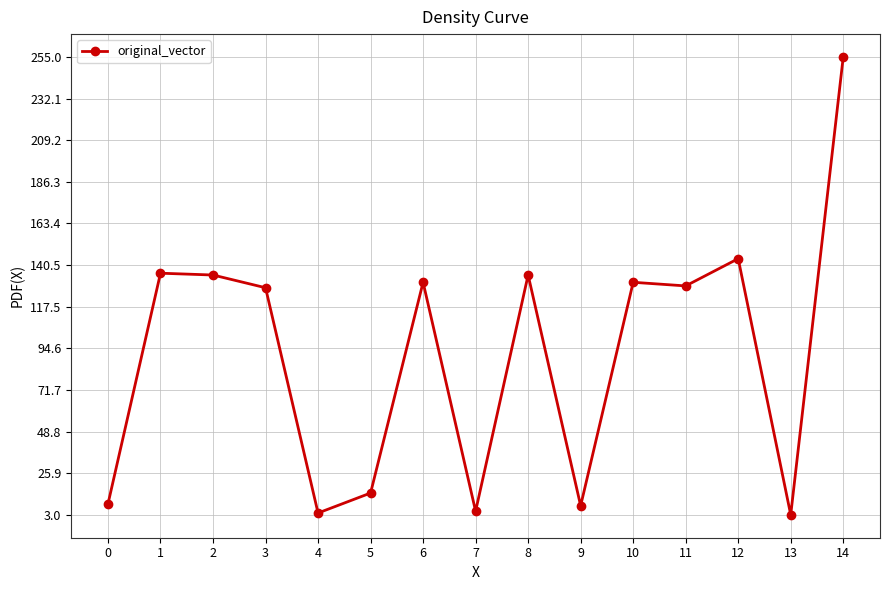

What is the sum of the values at 5 and 10?

146